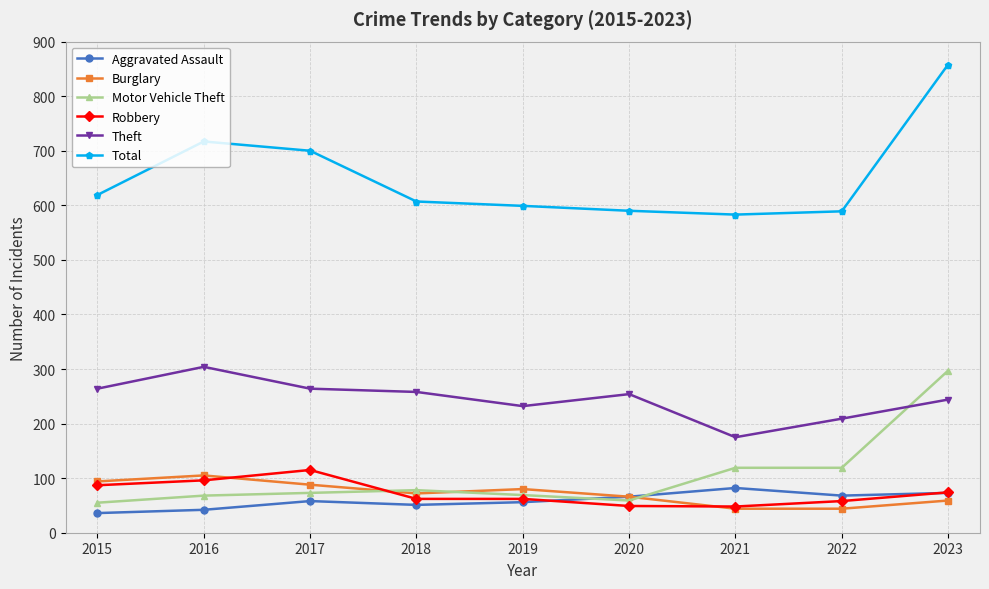

True or false: Aggravated Assault and Total cross at least once.

False